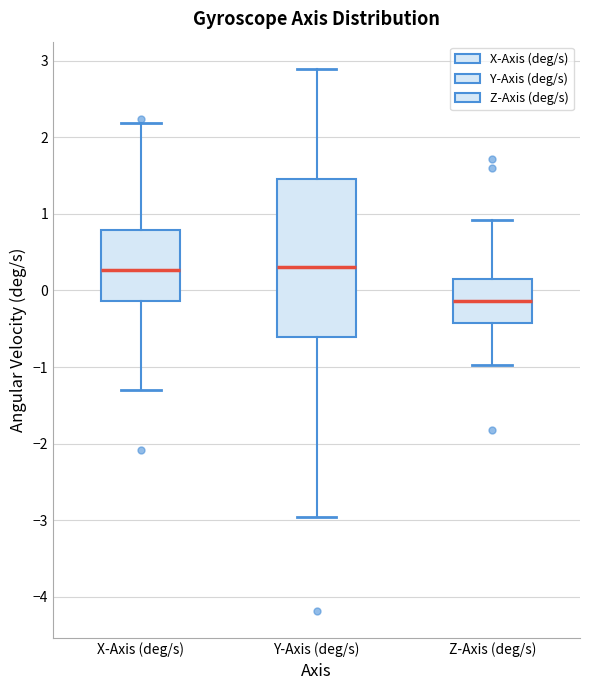

Which box's median line is the lowest?

Z-Axis (deg/s)